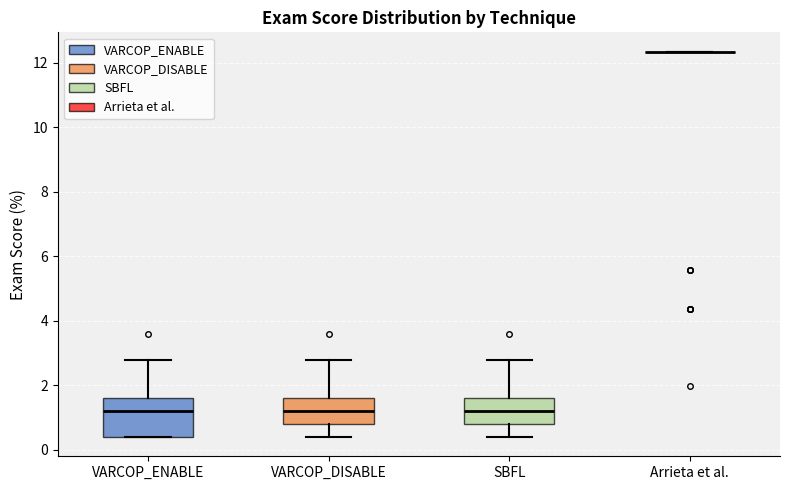

Where does the upper whisker of the box for SBFL end on the y-axis? The values are not printed on the chart, so give them approximately, as read against the axis.

2.8